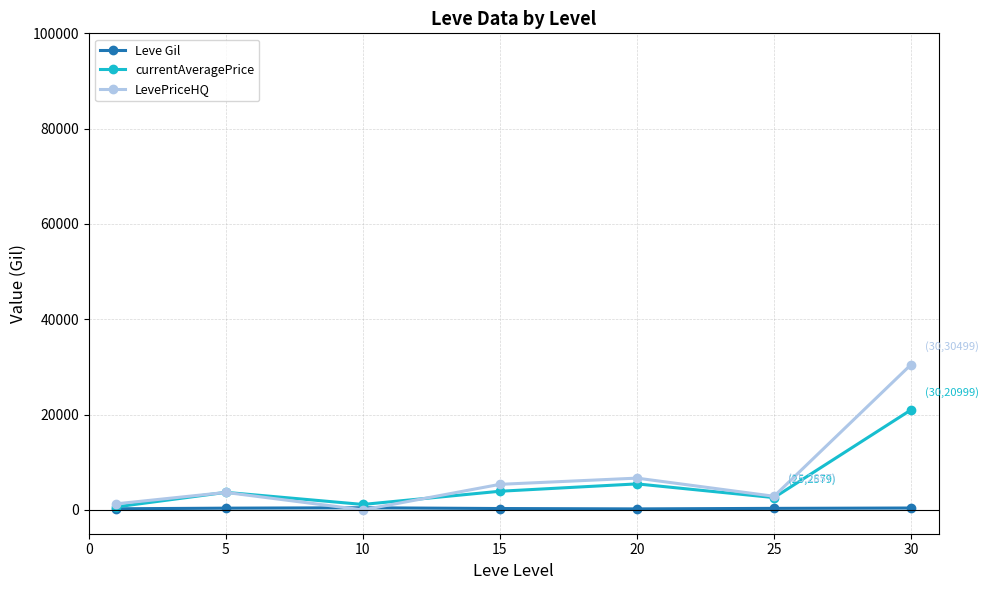

What is the highest value of the LevePriceHQ series?

30499.8